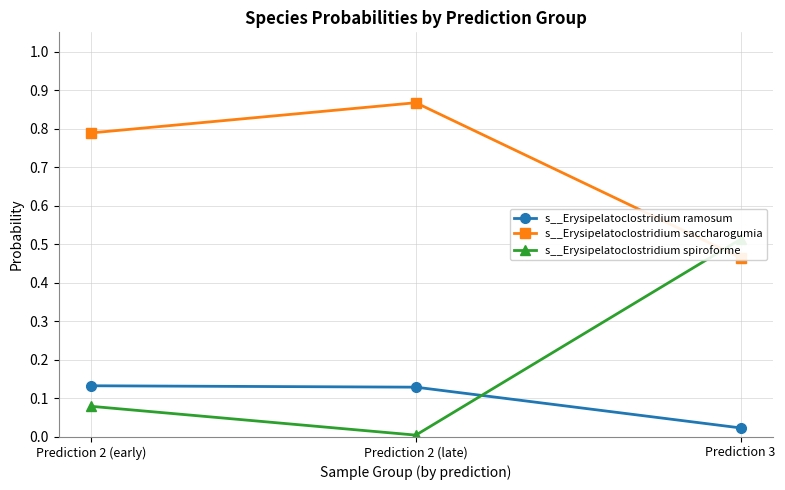

Which series has the largest total across all categories?

s__Erysipelatoclostridium saccharogumia